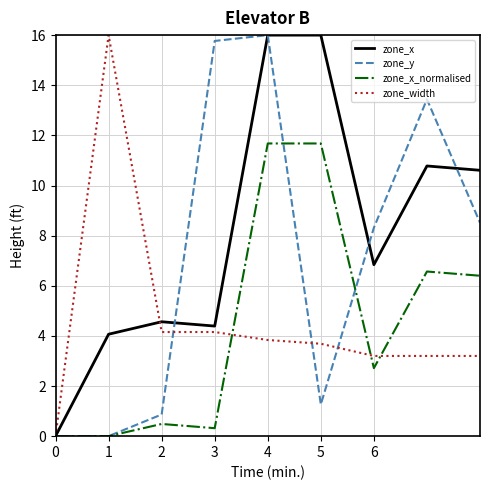

Which series has the largest total across all categories?

zone_x